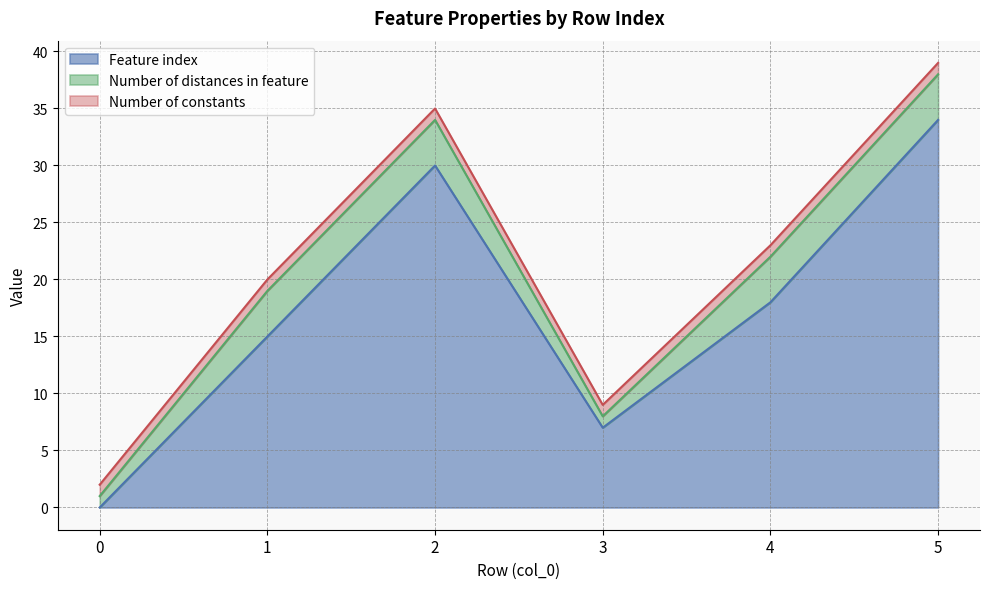

What is the value of the Feature index point at the 6th from the left?

34